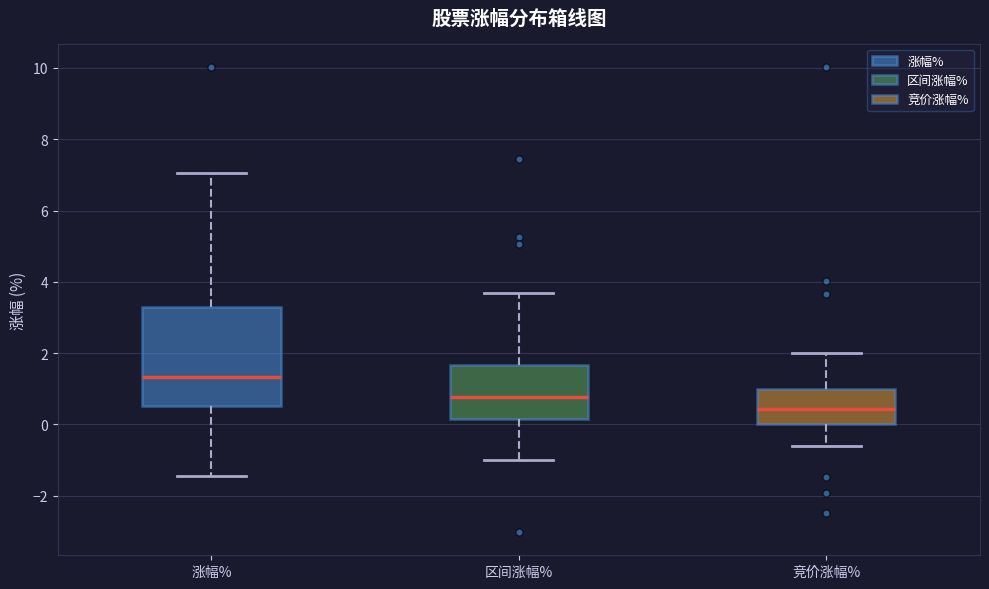

Which box has the lowest median line?

竞价涨幅%